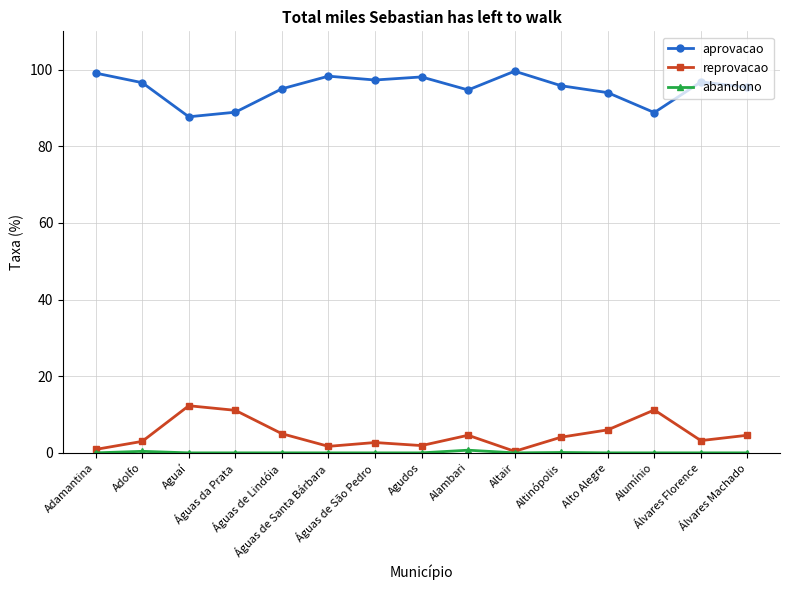

The aprovacao series shows 145.8 at Álvares Florence. True or false?

False